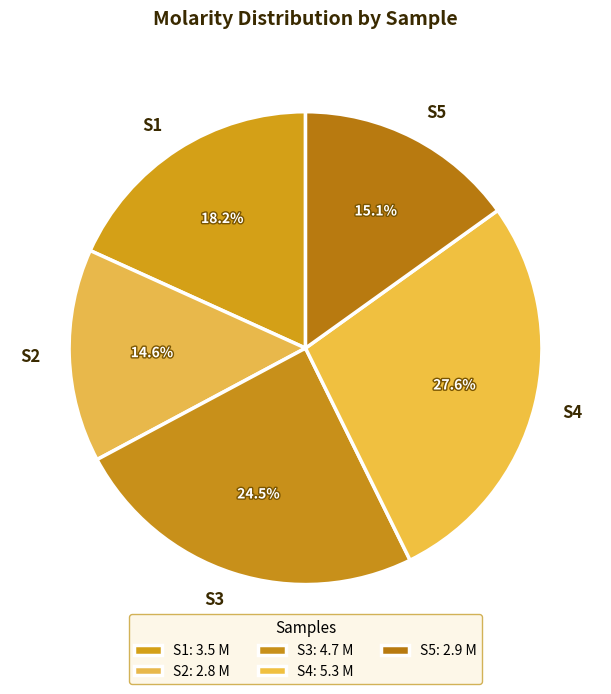

Rank the categories by value from lowest to highest.

S2, S5, S1, S3, S4